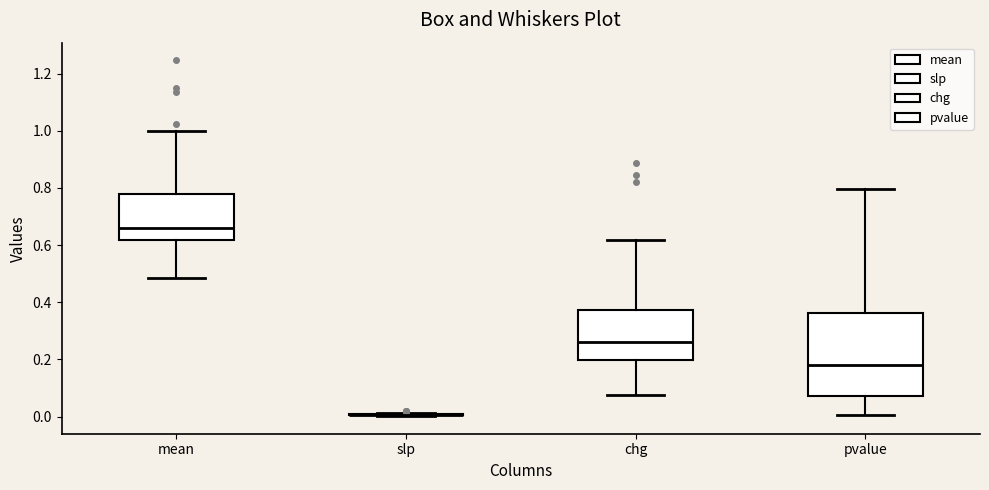

Reading left to right, read every box against the y-axis: the position of its median line, the range the box covers, and the ends of its whiskers. The values are not printed on the chart, so give them approximately, as read against the axis.

mean: median 0.66, box 0.62 to 0.78, whiskers 0.48 to 1.00
slp: box collapsed to a line at 0.00, whiskers 0.00 to 0.02
chg: median 0.26, box 0.20 to 0.38, whiskers 0.08 to 0.62
pvalue: median 0.18, box 0.08 to 0.36, whiskers 0.00 to 0.80